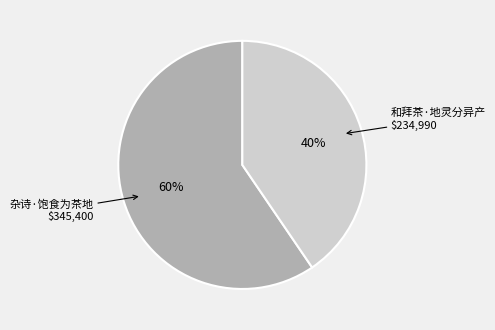

Do 和拜茶·地灵分异产 and 杂诗·饱食为茶地 together represent more than half of the pie?

Yes